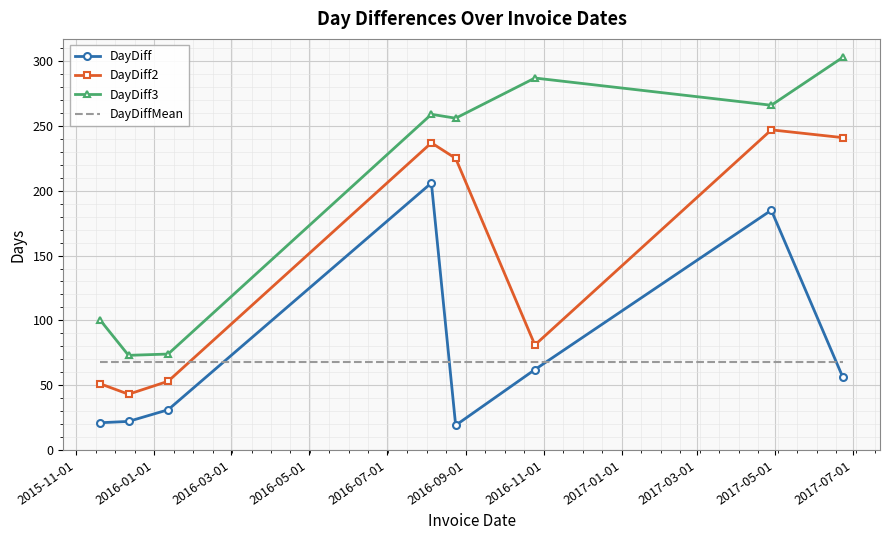

True or false: DayDiff has more than 2 interior local peaks.

False